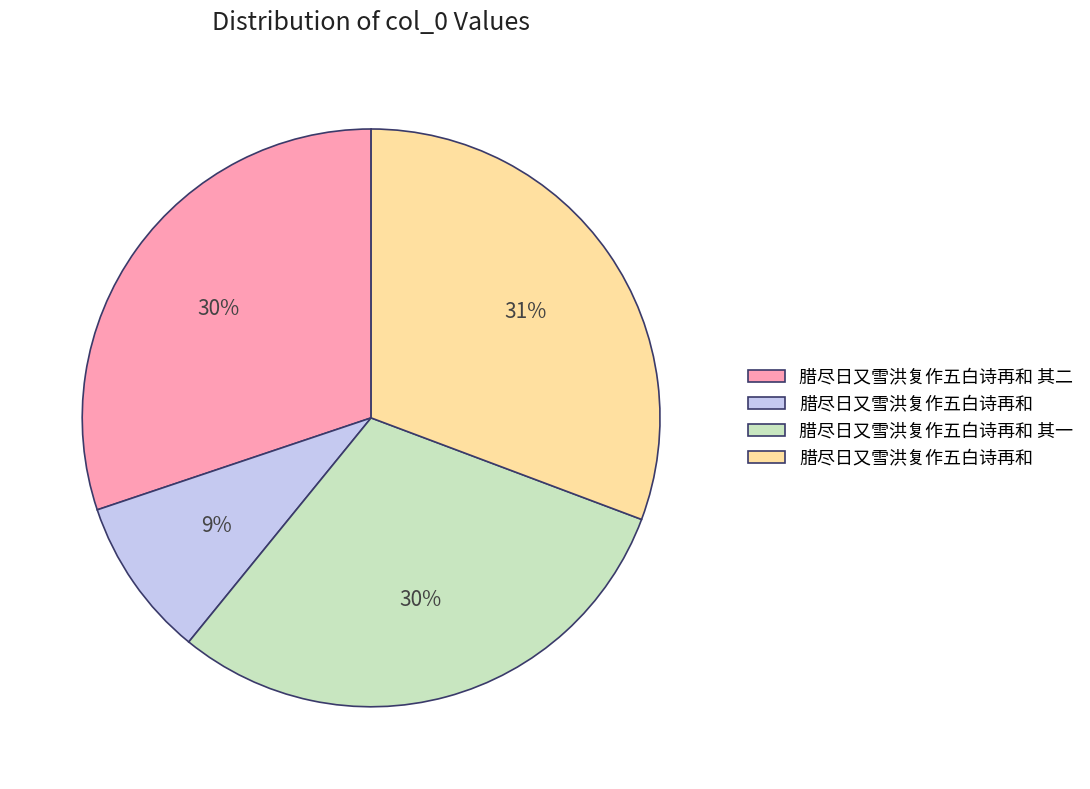

Is there any slice that represents more than half of the pie?

No